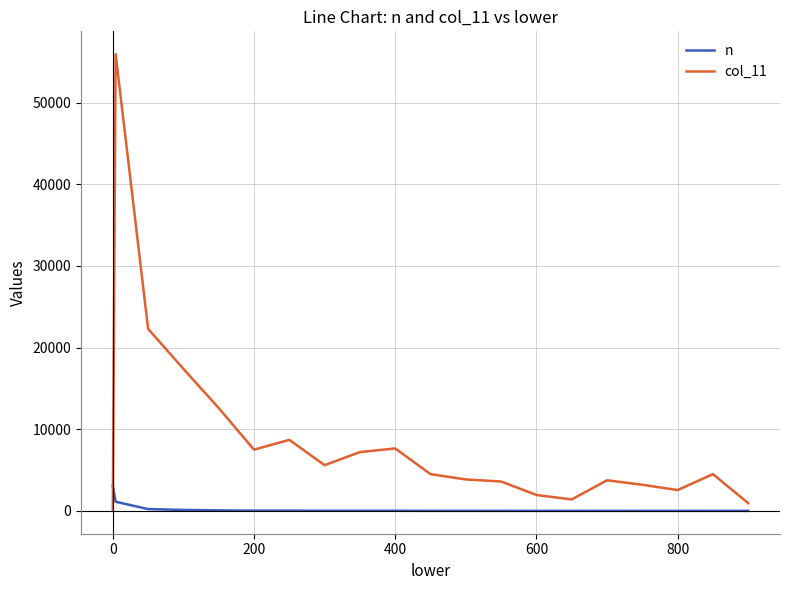

True or false: col_11 has more than 1 points higher than both neighbors.

True